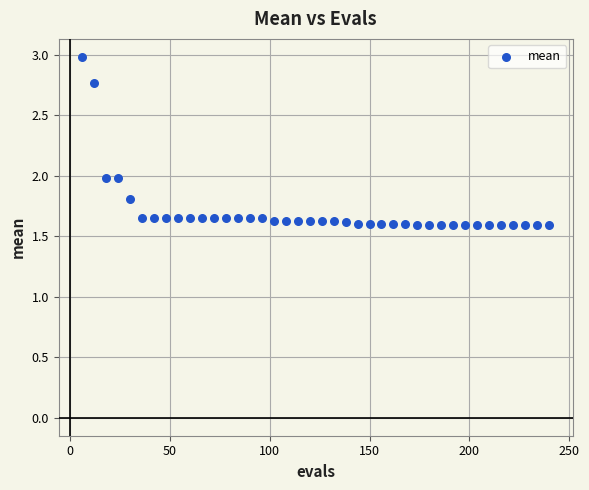

What is the range of Y values (max minus min)?

1.4